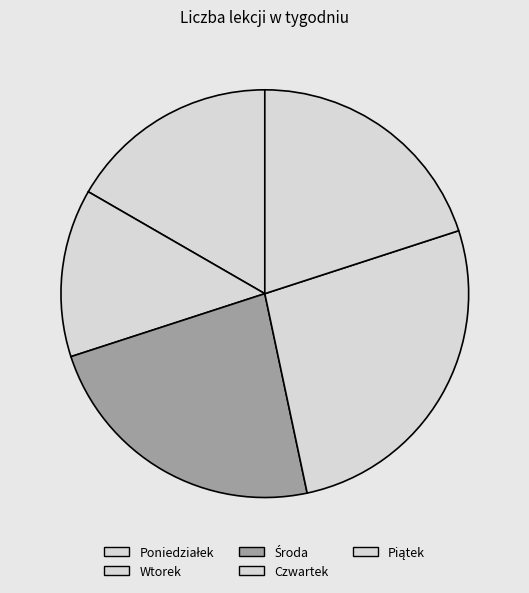

Rank the categories by value from lowest to highest.

Wtorek, Poniedziałek, Piątek, Środa, Czwartek